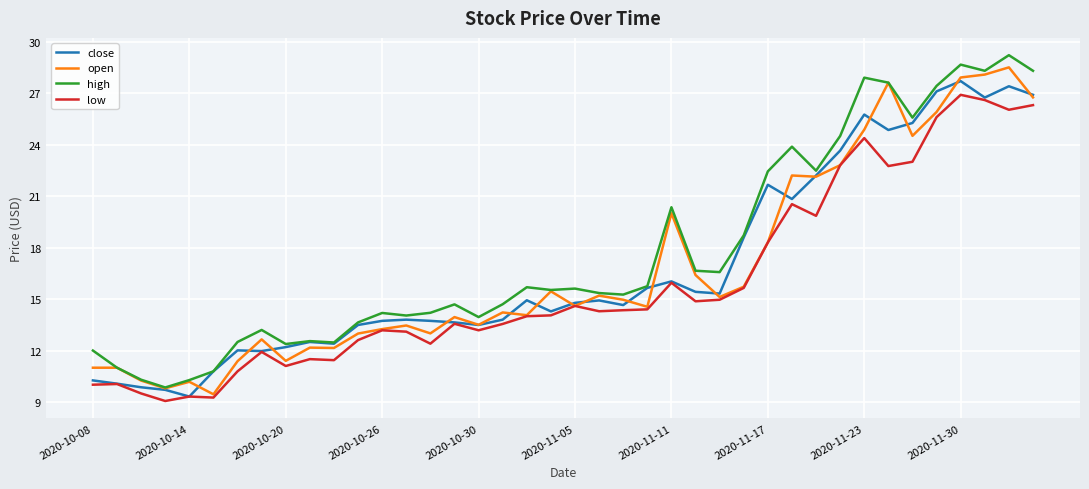

True or false: low and high cross at least once.

False